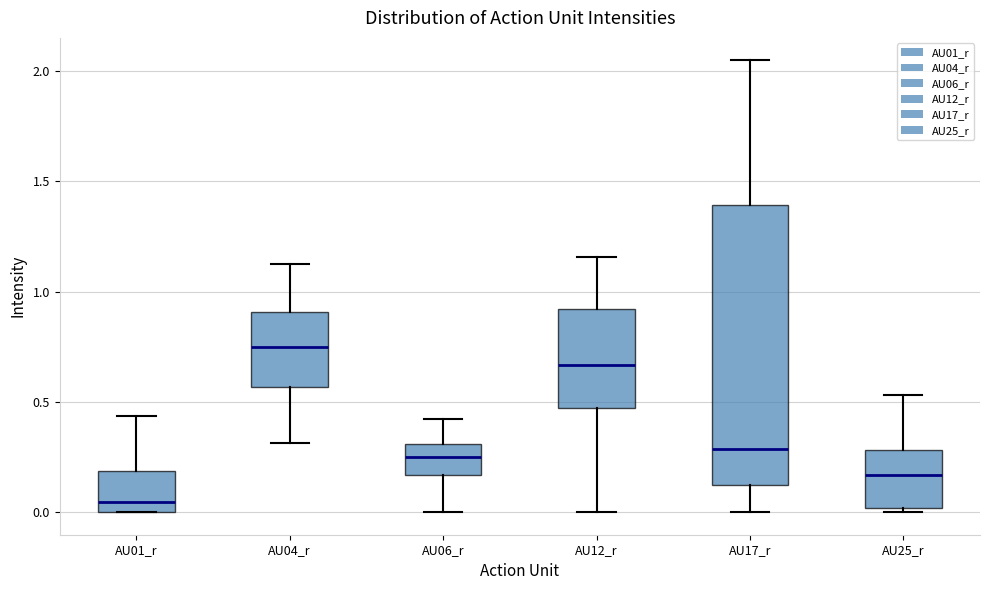

Which box's median line is the lowest?

AU01_r